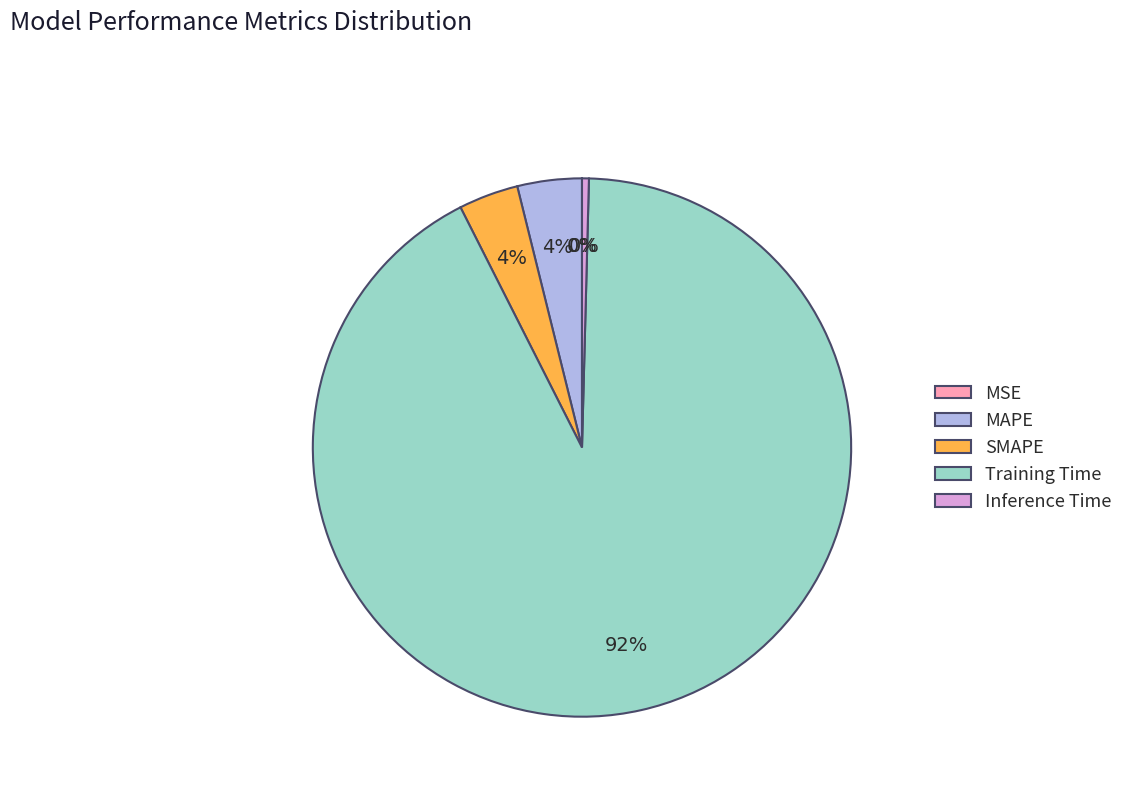

Does any single category account for the majority?

Yes